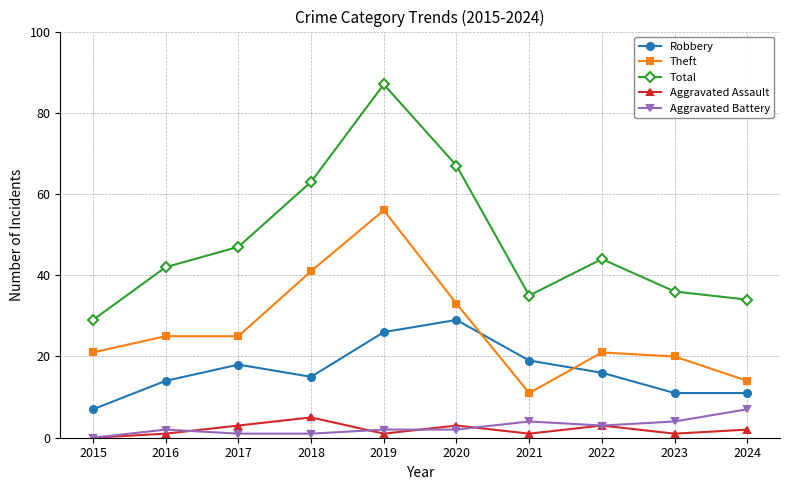

Which category has the highest value in the Robbery series?

2020